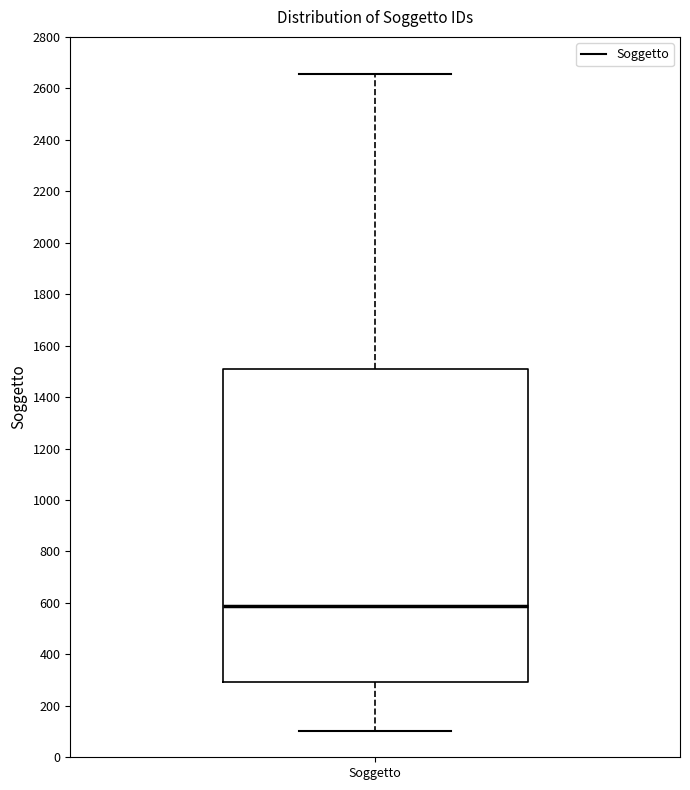

Read this box plot against the y-axis: the position of the median line, the range covered by the box, and the ends of both whiskers. The values are not printed on the chart, so give them approximately, as read against the axis.

median 580, box 300 to 1520, whiskers 100 to 2660